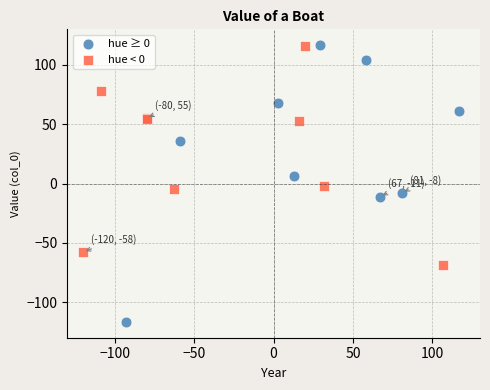

Which series reaches the minimum Y coordinate?

hue ≥ 0